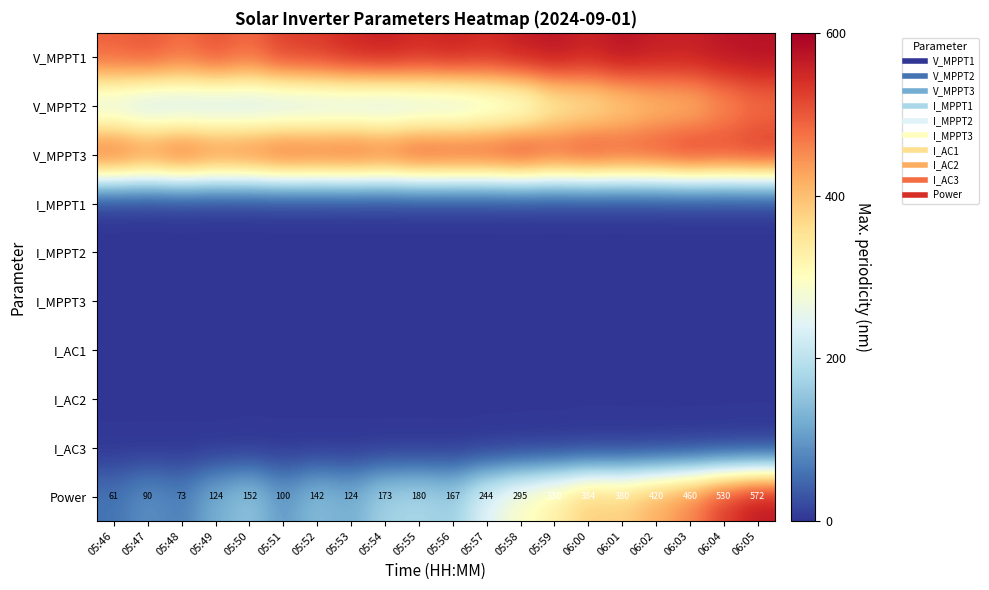

What is the maximum value shown in the chart?

577.7